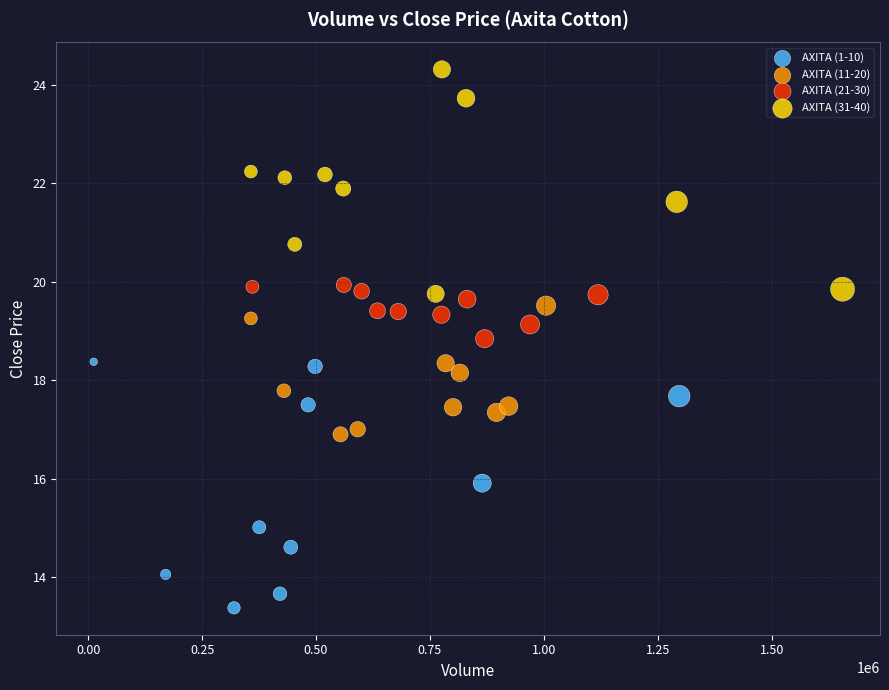

Which series contains the lowest Y value?

AXITA (1-10)